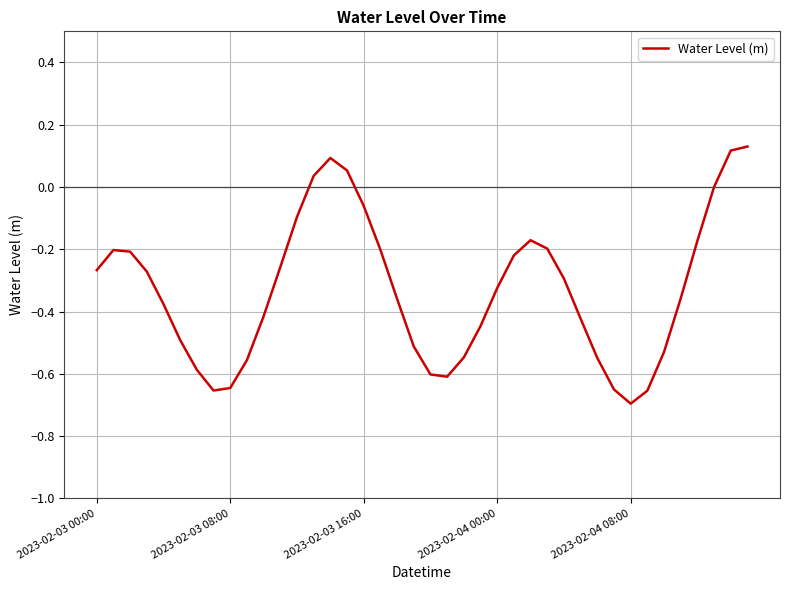

What is the difference between the maximum and minimum values?

0.8